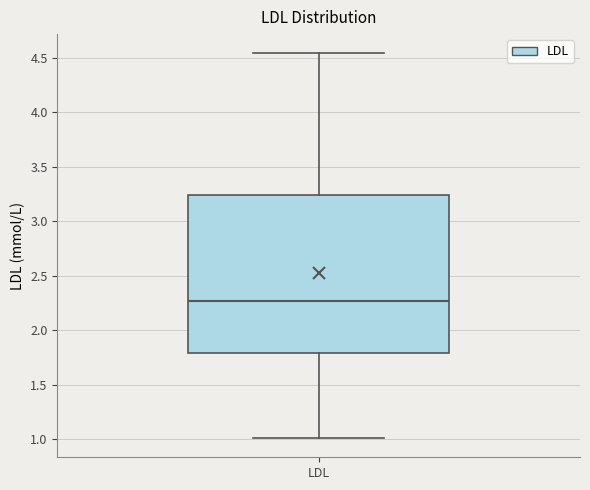

Where is the lower edge of the box for LDL on the y-axis? The values are not printed on the chart, so give them approximately, as read against the axis.

1.80